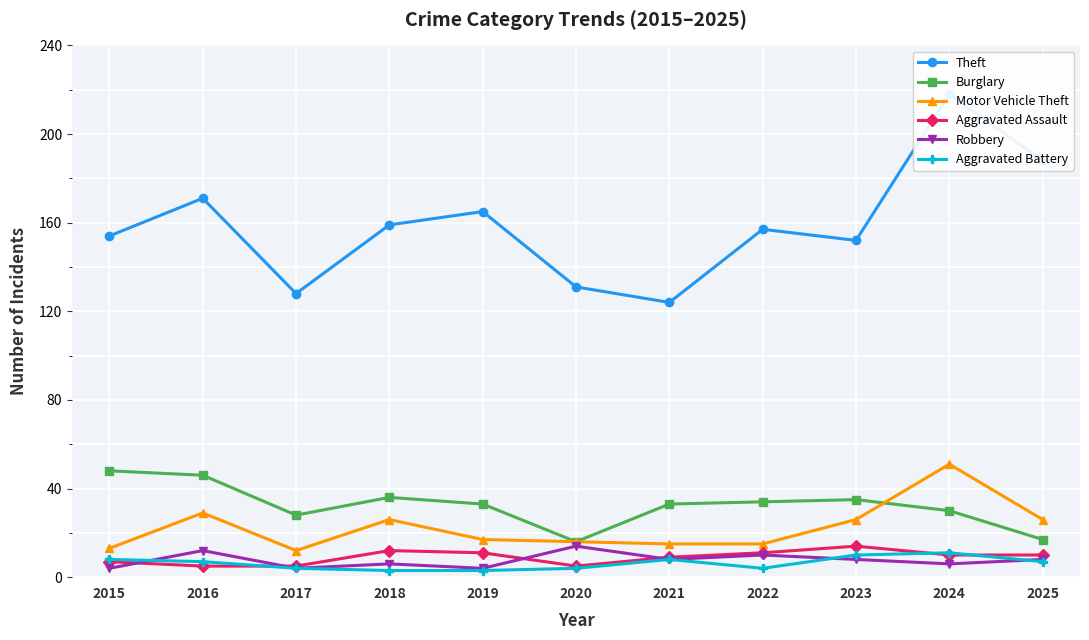

True or false: Motor Vehicle Theft has a value of 12 at 2017.

True